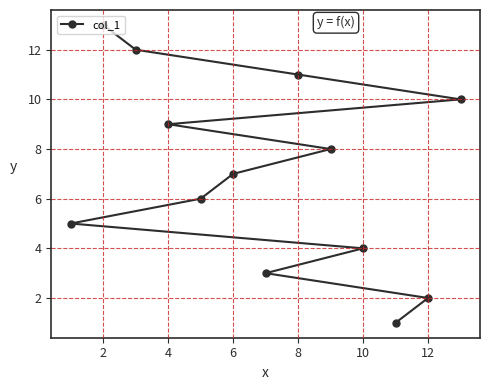

What is the sum of all values?

91